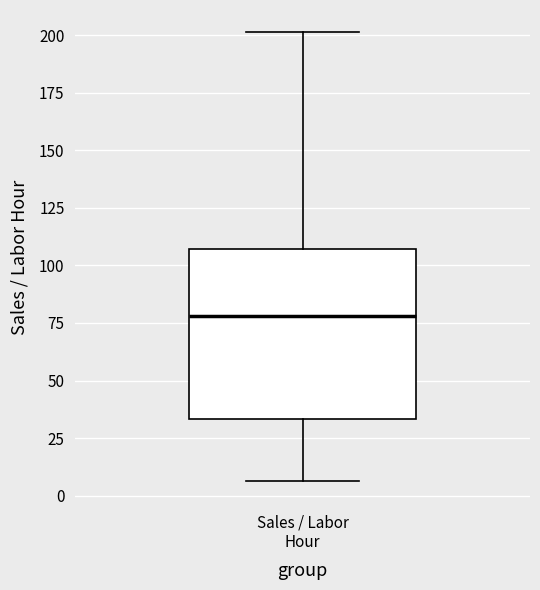

Where is the lower edge of the box for Sales / Labor Hour on the y-axis? The values are not printed on the chart, so give them approximately, as read against the axis.

35